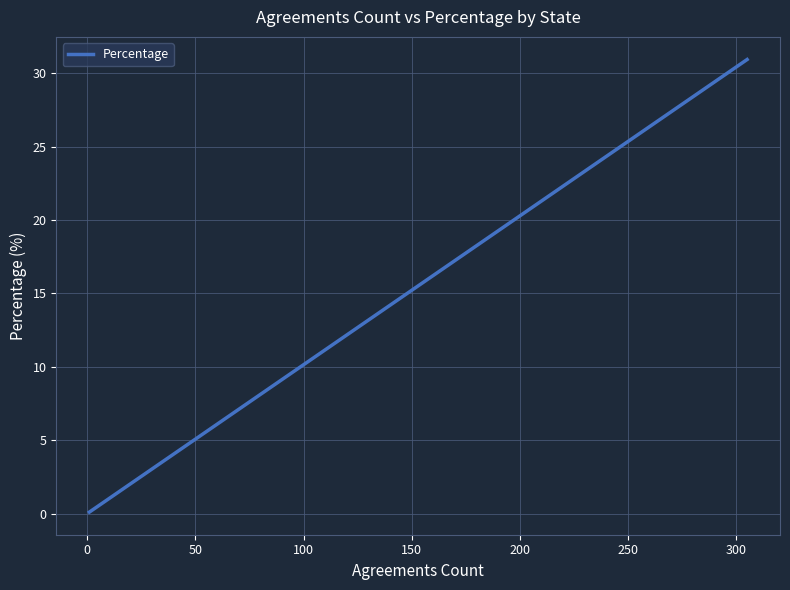

Is this an area chart (filled region under the line)?

No